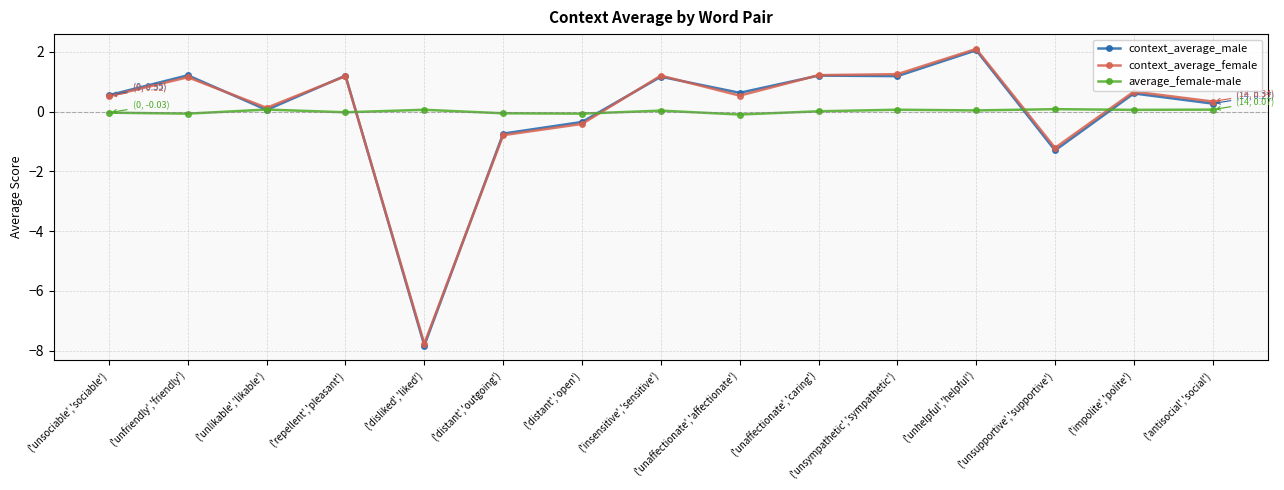

Is it true that average_female-male equals 0.0 at ('unaffectionate','caring')?

True